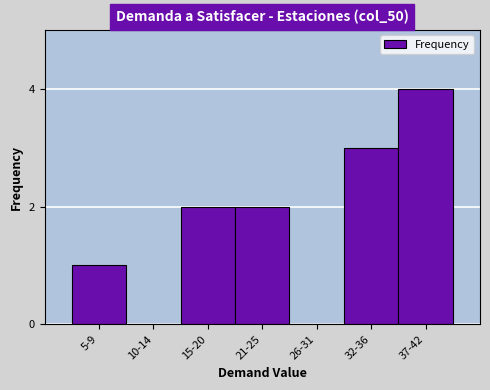

Reading left to right, what are all the values shown in this chart?

5-9=1	10-14=0	15-20=2	21-25=2	26-31=0	32-36=3	37-42=4